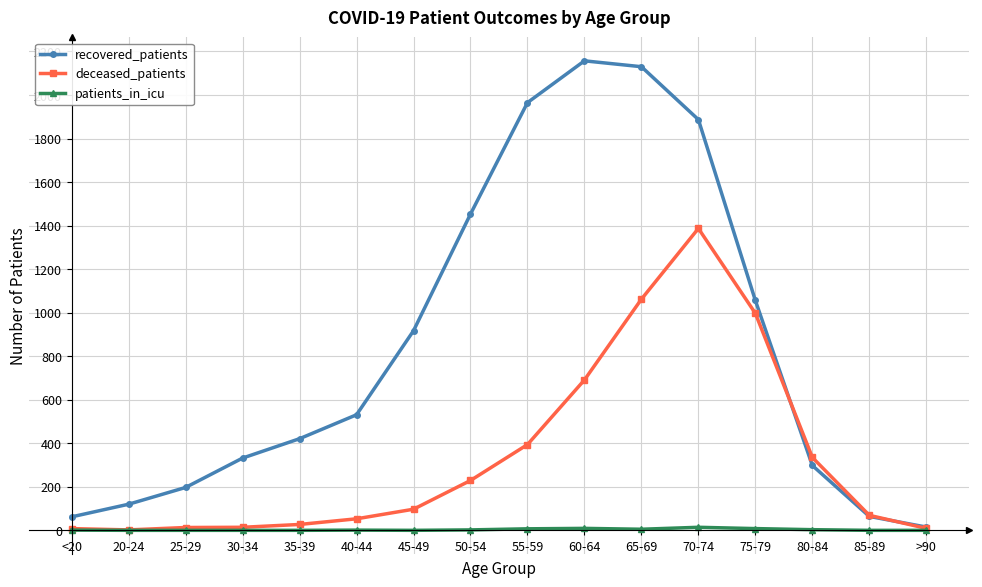

What is the difference between the second highest and minimum values in the recovered_patients series?

2115